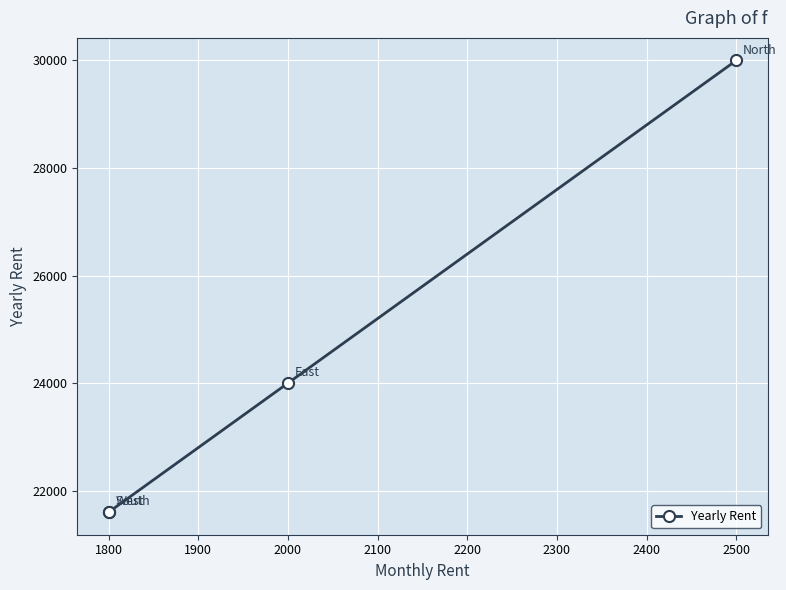

Reading right to left, list all the values displayed in this chart.

21600	21600	24000	30000